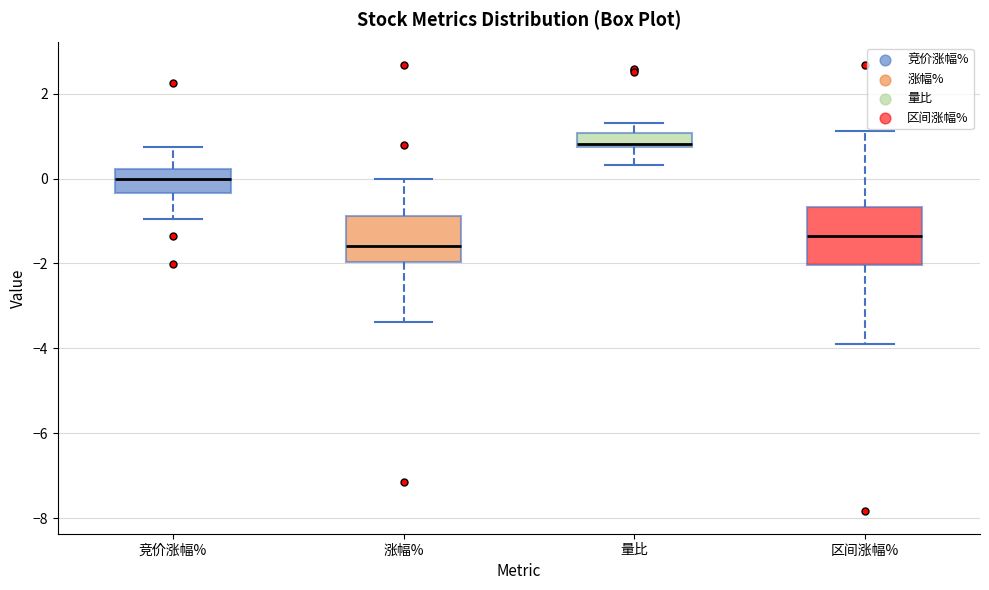

Reading left to right, transcribe this box plot: for each box, give where its median line is, the range the box spans, and where its two whiskers end, as read against the y-axis. The values are not printed on the chart, so give them approximately, as read against the axis.

竞价涨幅%: median 0.0, box -0.4 to 0.2, whiskers -1.0 to 0.8
涨幅%: median -1.6, box -2.0 to -0.8, whiskers -3.4 to 0.0
量比: median 0.8 (just above the box's lower edge), box 0.8 to 1.0, whiskers 0.4 to 1.4
区间涨幅%: median -1.4, box -2.0 to -0.6, whiskers -3.8 to 1.2